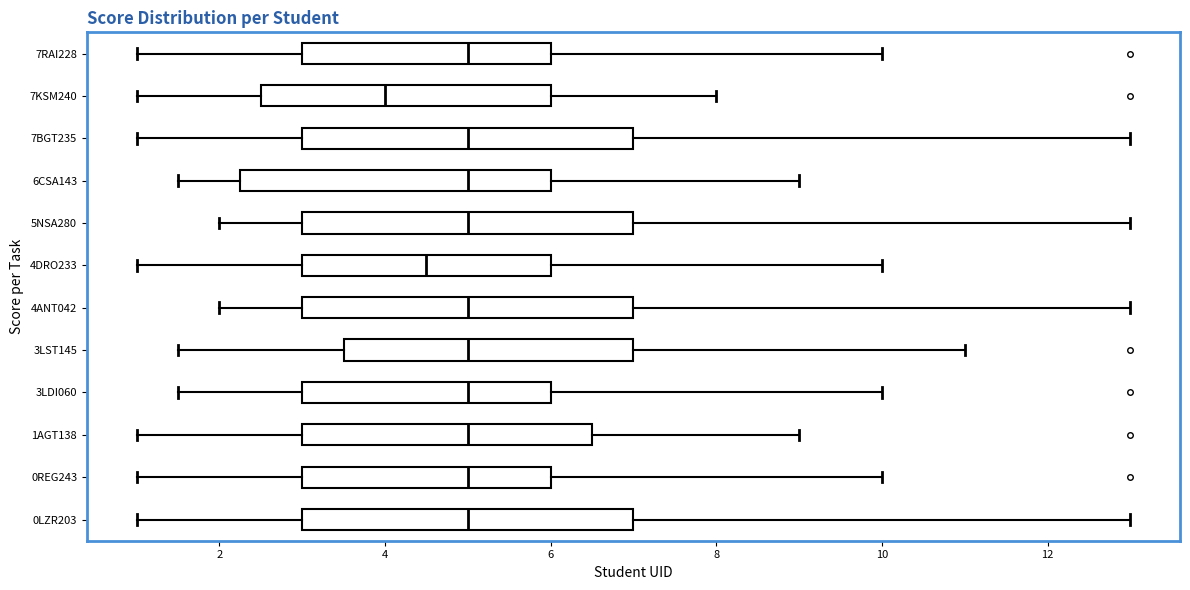

Reading bottom to top, transcribe this box plot: for each box, give where its median line is, the range the box spans, and where its two whiskers end, as read against the x-axis. The values are not printed on the chart, so give them approximately, as read against the axis.

0LZR203: median 5.0, box 3.0 to 7.0, whiskers 1.0 to 13.0
0REG243: median 5.0, box 3.0 to 6.0, whiskers 1.0 to 10.0
1AGT138: median 5.0, box 3.0 to 6.6, whiskers 1.0 to 9.0
3LDI060: median 5.0, box 3.0 to 6.0, whiskers 1.6 to 10.0
3LST145: median 5.0, box 3.6 to 7.0, whiskers 1.6 to 11.0
4ANT042: median 5.0, box 3.0 to 7.0, whiskers 2.0 to 13.0
4DRO233: median 4.6, box 3.0 to 6.0, whiskers 1.0 to 10.0
5NSA280: median 5.0, box 3.0 to 7.0, whiskers 2.0 to 13.0
6CSA143: median 5.0, box 2.2 to 6.0, whiskers 1.6 to 9.0
7BGT235: median 5.0, box 3.0 to 7.0, whiskers 1.0 to 13.0
7KSM240: median 4.0, box 2.6 to 6.0, whiskers 1.0 to 8.0
7RAI228: median 5.0, box 3.0 to 6.0, whiskers 1.0 to 10.0